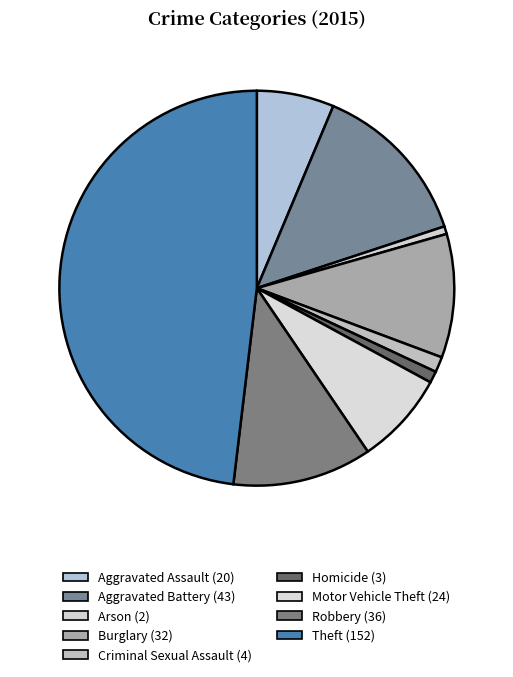

What is the smallest slice in the pie chart?

Arson